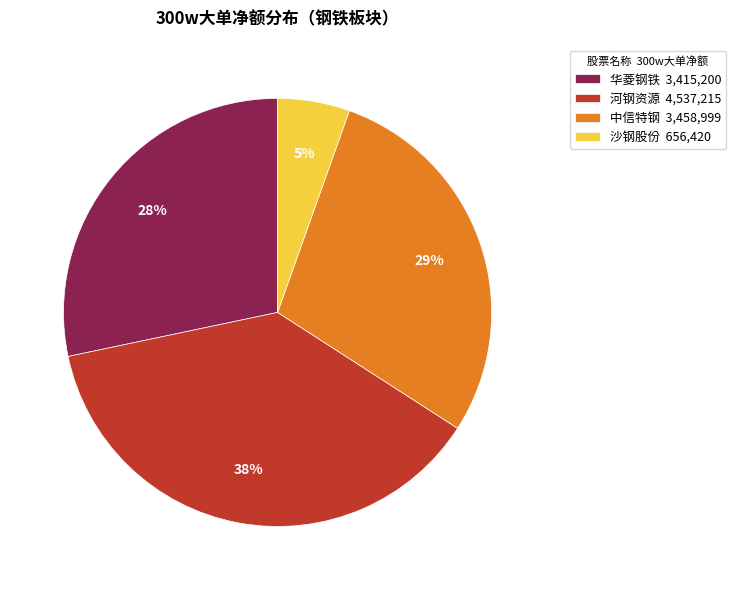

The 河钢资源 4,537,215 slice represents 24% of the pie. True or false?

False